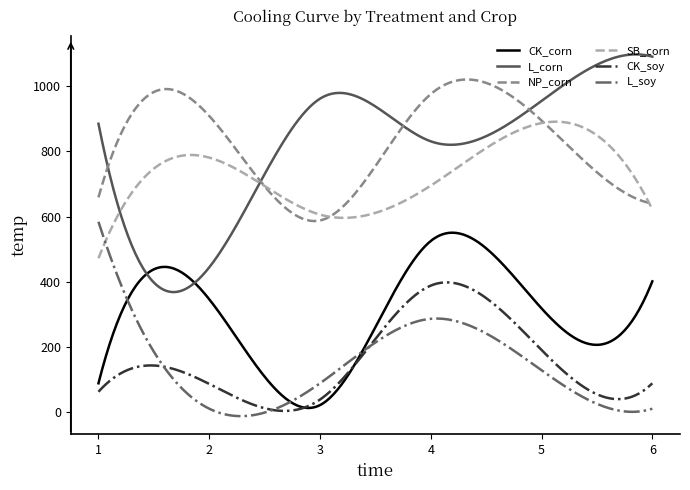

What is the highest value of the L_corn series?

1098.0